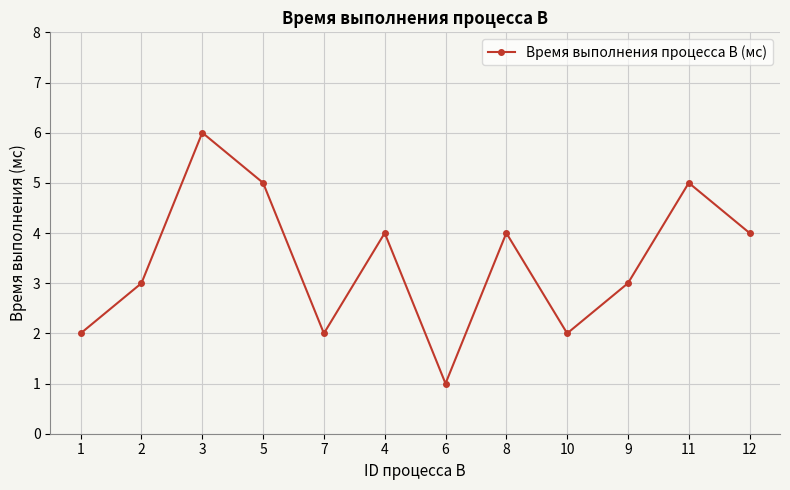

What is the average value?

3